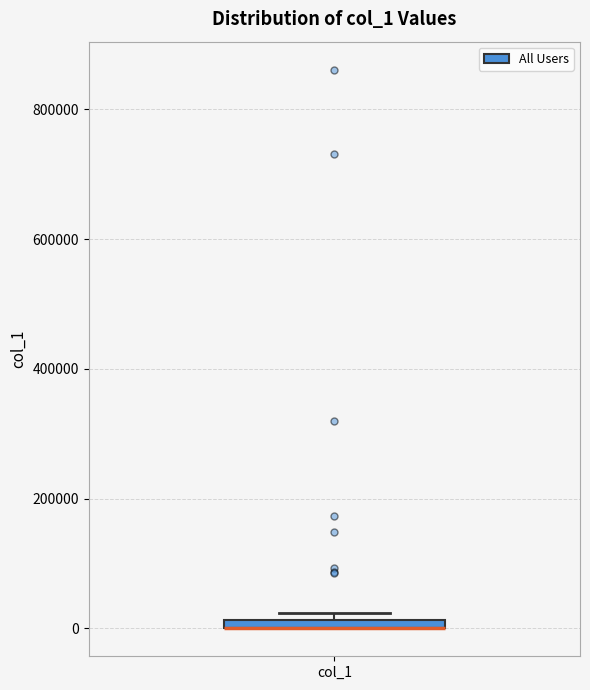

Where is the upper edge of the box for col_1 on the y-axis? The values are not printed on the chart, so give them approximately, as read against the axis.

20000